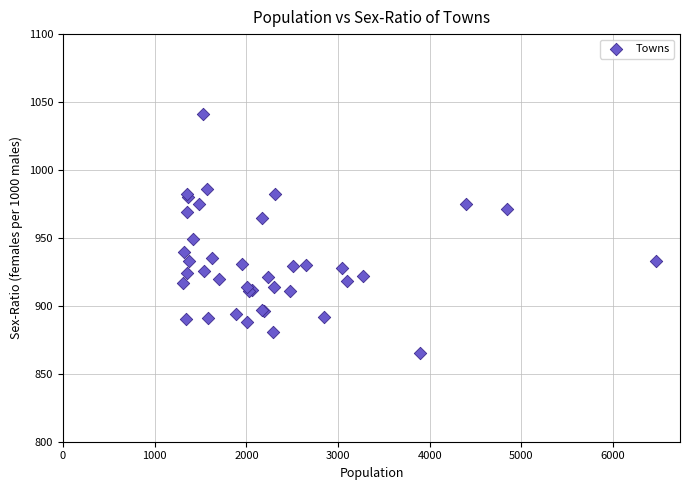

What Y value in the scatter plot is closest to 953?

949